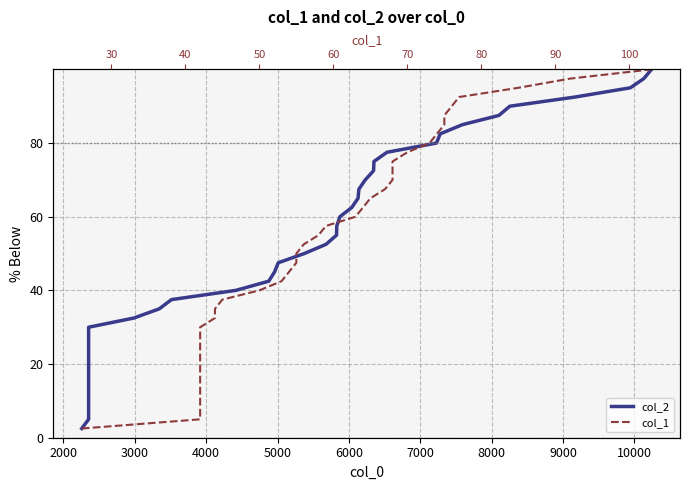

True or false: col_1 has a value of 103.8 at 23.

False